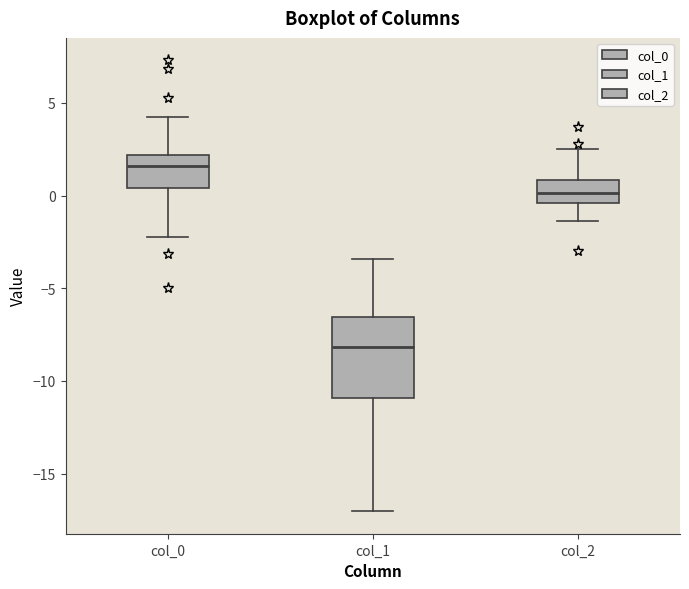

Where is the upper edge of the box for col_1 on the y-axis? The values are not printed on the chart, so give them approximately, as read against the axis.

-6.5